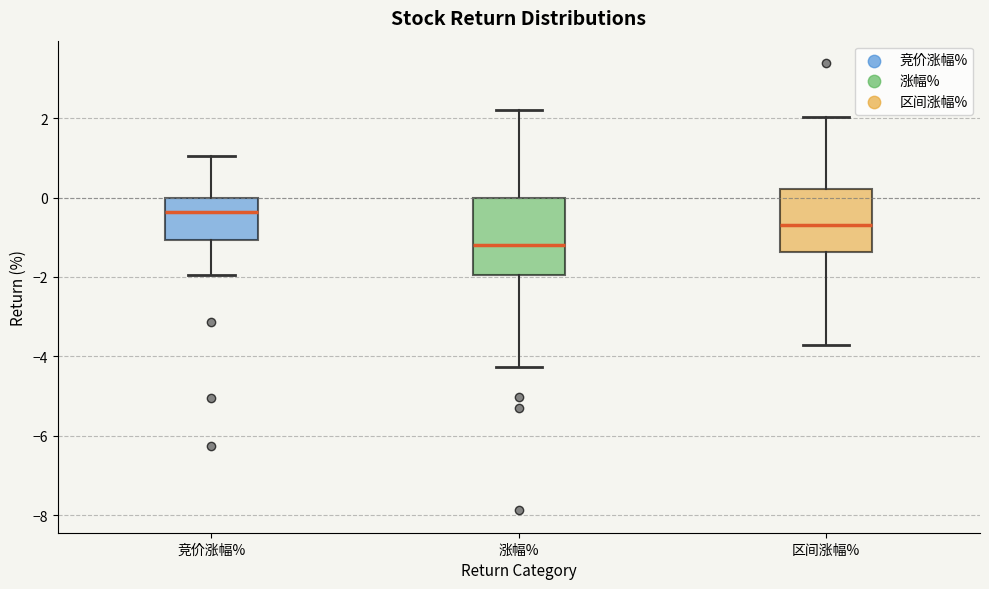

Which box's median line is the lowest?

涨幅%